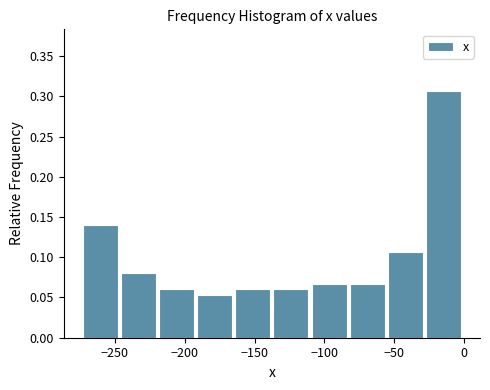

Over which range of the x-axis is the bar tallest?

-25 to 0